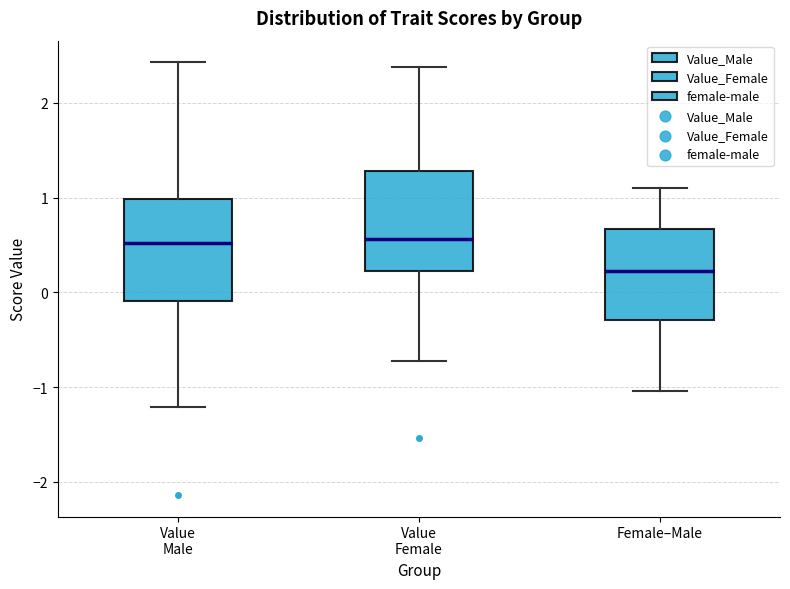

Reading left to right, read every box against the y-axis: the position of its median line, the range the box covers, and the ends of its whiskers. The values are not printed on the chart, so give them approximately, as read against the axis.

Value Male: median 0.5, box -0.1 to 1.0, whiskers -1.2 to 2.4
Value Female: median 0.6, box 0.2 to 1.3, whiskers -0.7 to 2.4
Female–Male: median 0.2, box -0.3 to 0.7, whiskers -1.0 to 1.1